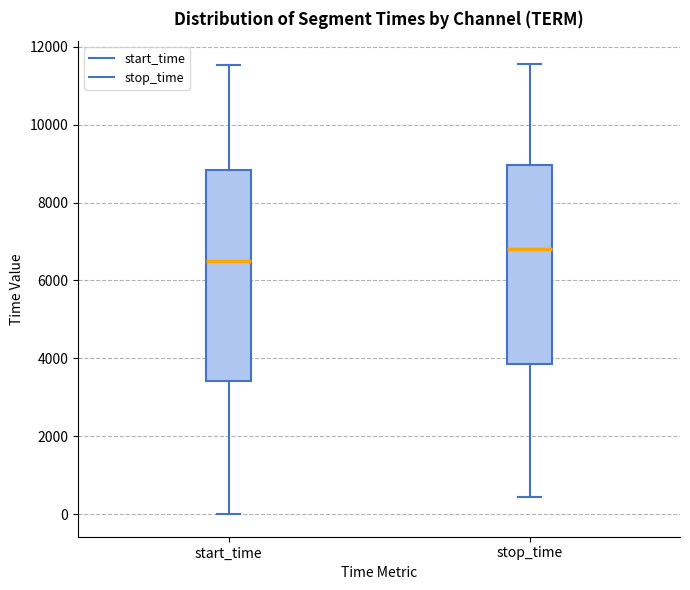

Which box is the tallest, from its lower edge to its upper edge?

start_time